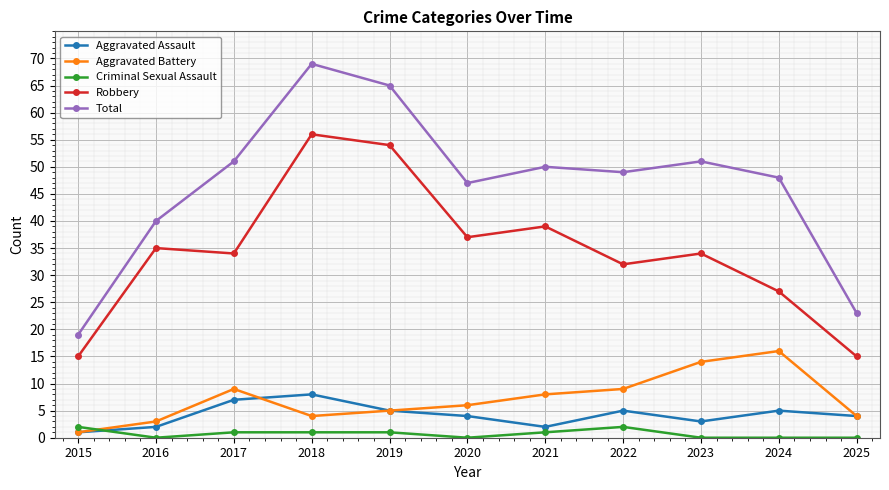

How many interior local peaks does the Robbery series have?

4